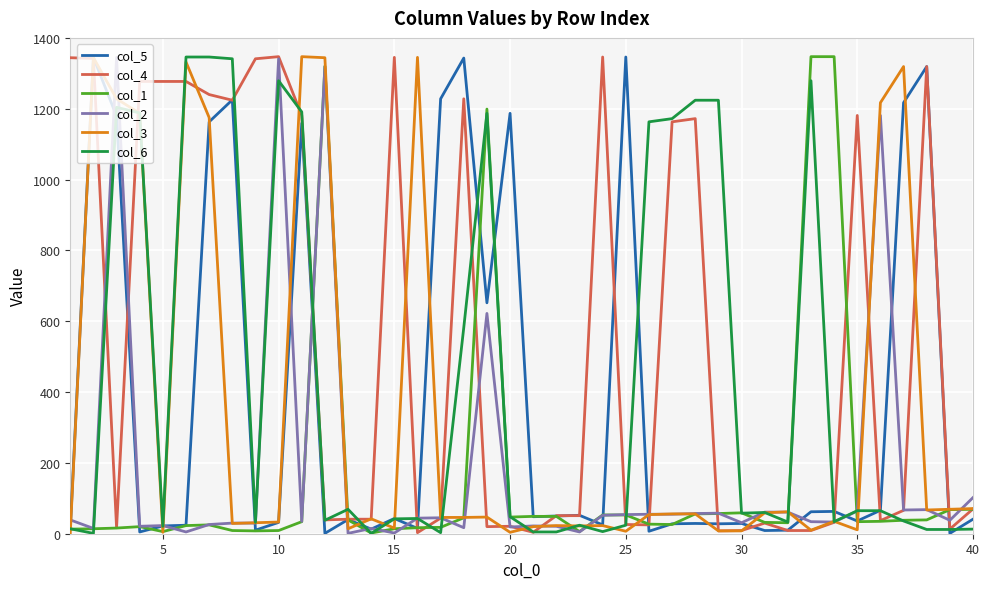

What is the minimum value shown in the chart?

1